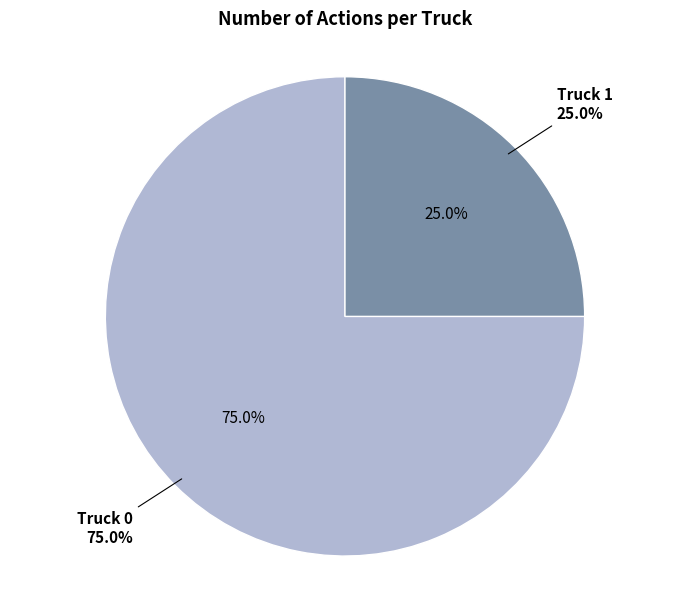

What is the change in value from Truck 0 to Truck 1?

-2